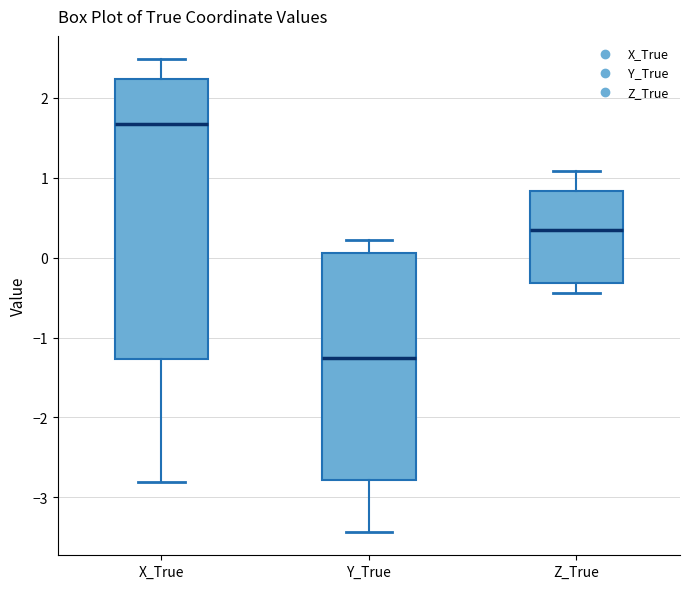

Reading left to right, transcribe this box plot: for each box, give where its median line is, the range the box spans, and where its two whiskers end, as read against the y-axis. The values are not printed on the chart, so give them approximately, as read against the axis.

X_True: median 1.7, box -1.3 to 2.2, whiskers -2.8 to 2.5
Y_True: median -1.3, box -2.8 to 0.1, whiskers -3.4 to 0.2
Z_True: median 0.3, box -0.3 to 0.8, whiskers -0.4 to 1.1